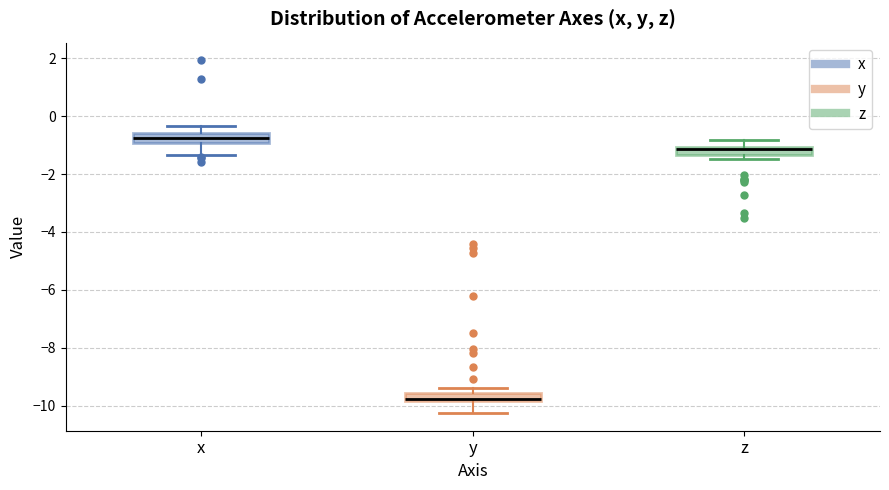

Which box has the highest median line?

x